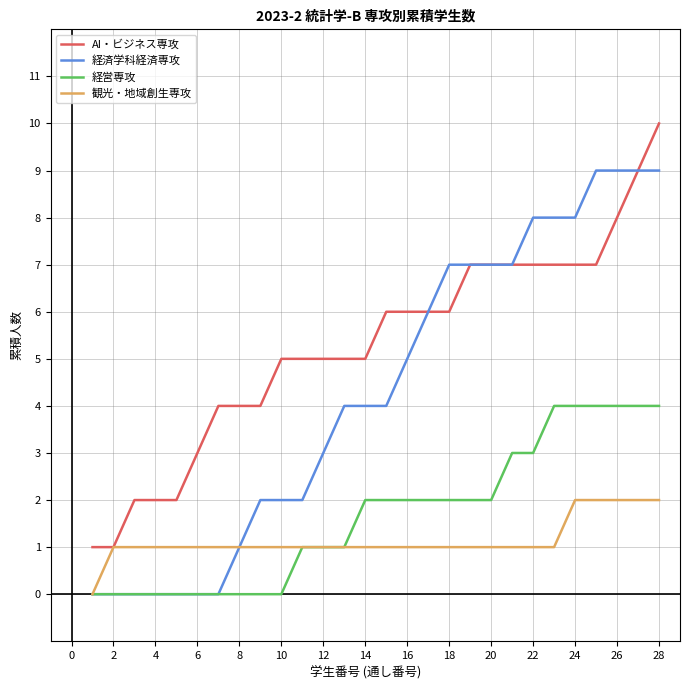

True or false: 経営専攻 and AI・ビジネス専攻 intersect in this chart.

False